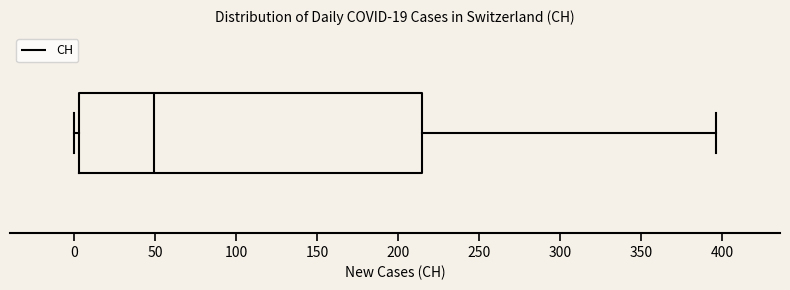

Transcribe this box plot: give where the median line is, the range the box spans, and where the two whiskers end, as read against the x-axis. The values are not printed on the chart, so give them approximately, as read against the axis.

median 50, box 5 to 215, whiskers 0 to 395